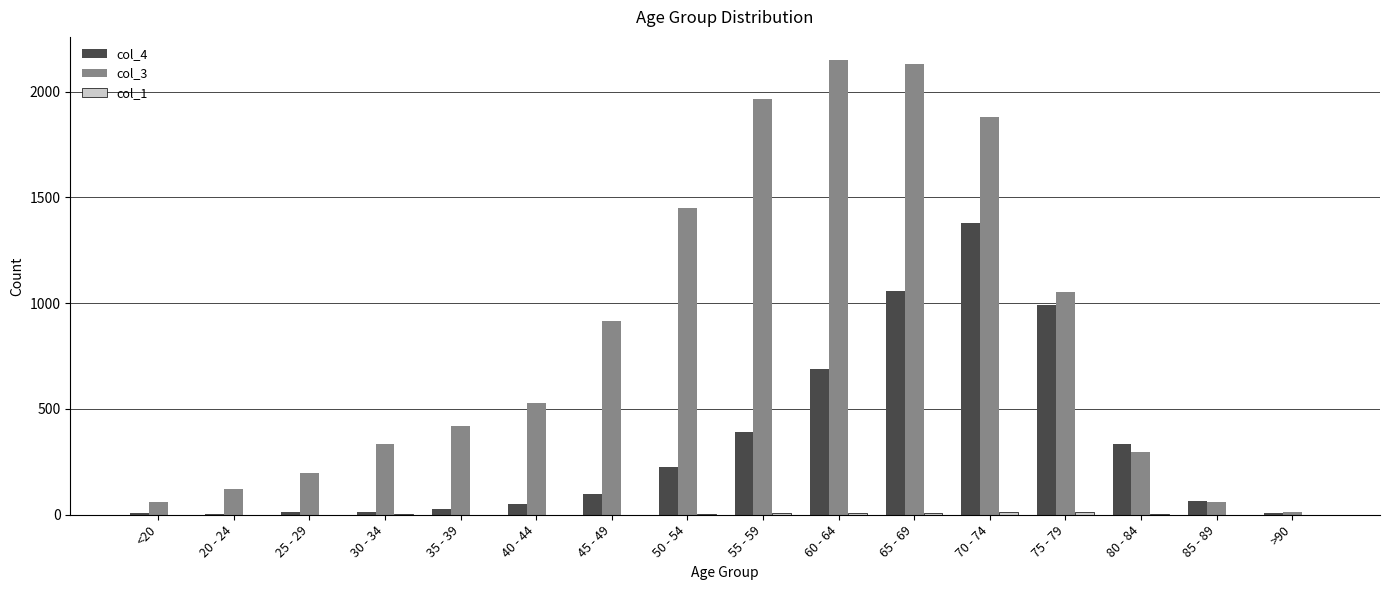

What is the maximum value shown in the chart?

2151